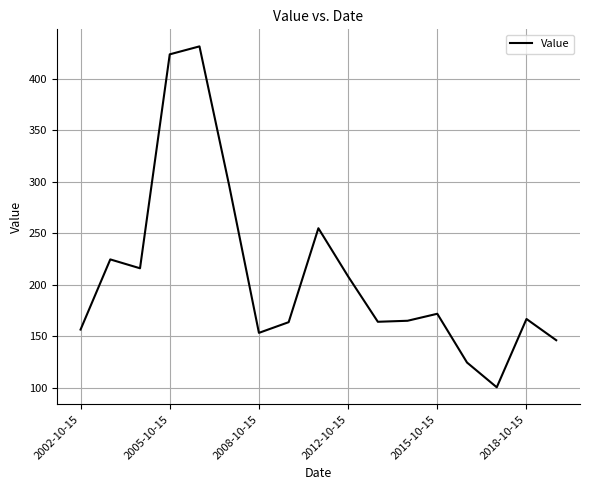

What is the minimum value shown in the chart?

100.3